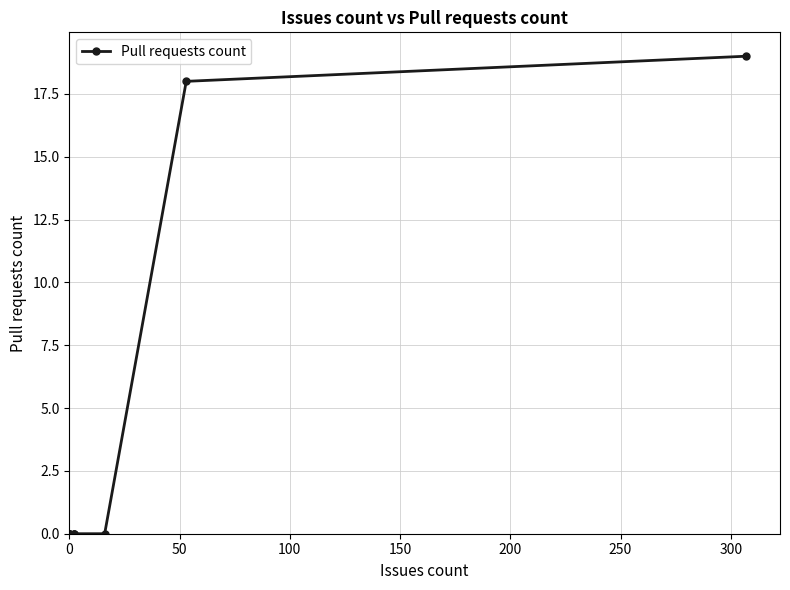

Is this an area chart (filled region under the line)?

No